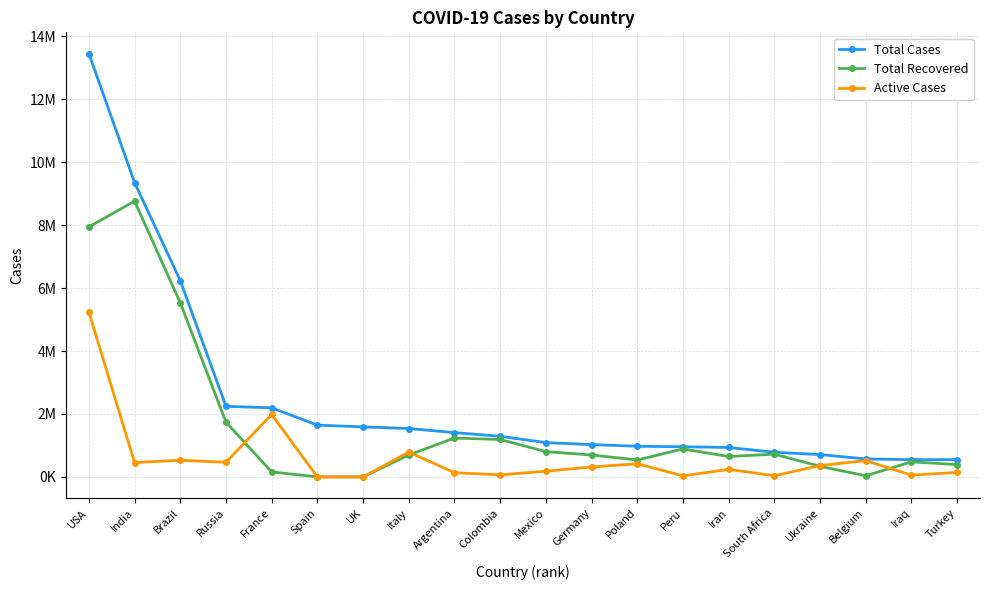

Reading left to right, what are all the values shown in this chart?

Total Cases: USA=13454346	India=9354426	Brazil=6238350	Russia=2242633	France=2196119	Spain=1646192	UK=1589301	Italy=1538217	Argentina=1407277	Colombia=1290510	Mexico=1090675	Germany=1027325	Poland=973593	Peru=958324	Iran=935799	South Africa=781941	Ukraine=709701	Belgium=570829	Iraq=548821	Turkey=548244
Total Recovered: USA=7945585	India=8762455	Brazil=5536524	Russia=1739470	France=159915	Spain=0	UK=0	Italy=696647	Argentina=1235257	Colombia=1189499	Mexico=803581	Germany=696100	Poland=538273	Peru=888815	Iran=648831	South Africa=722876	Ukraine=335135	Belgium=37238	Iraq=478537	Turkey=392616
Active Cases: USA=5237732	India=455704	Brazil=529828	Russia=464095	France=1984290	Spain=0	UK=0	Italy=787893	Argentina=133804	Colombia=64797	Mexico=182221	Germany=315053	Poland=418574	Peru=33670	Iran=239482	South Africa=37687	Ukraine=362473	Belgium=517252	Iraq=58084	Turkey=142437